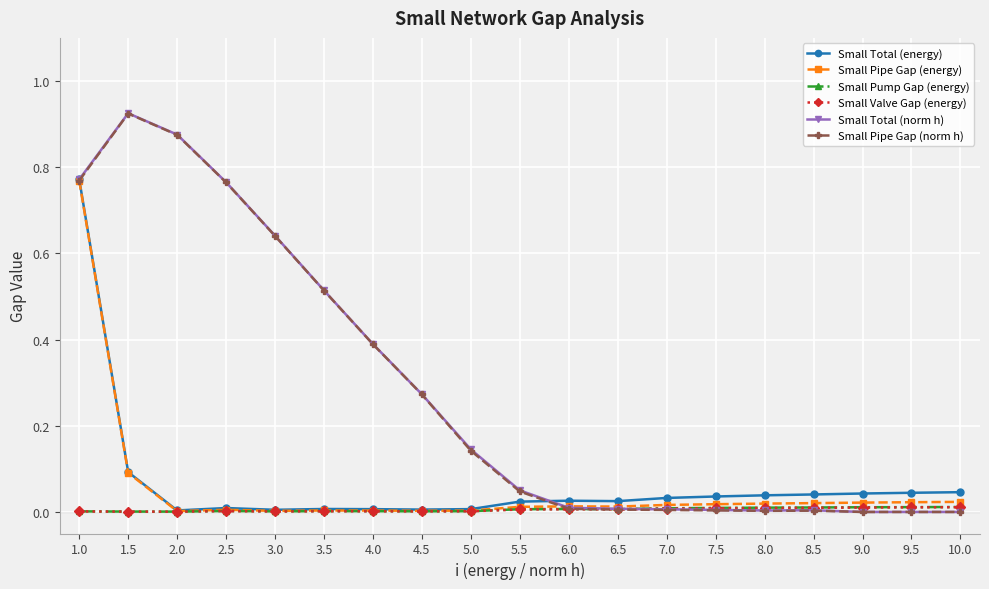

The value of Small Total (energy) at 7.5 is 0.0. True or false?

True